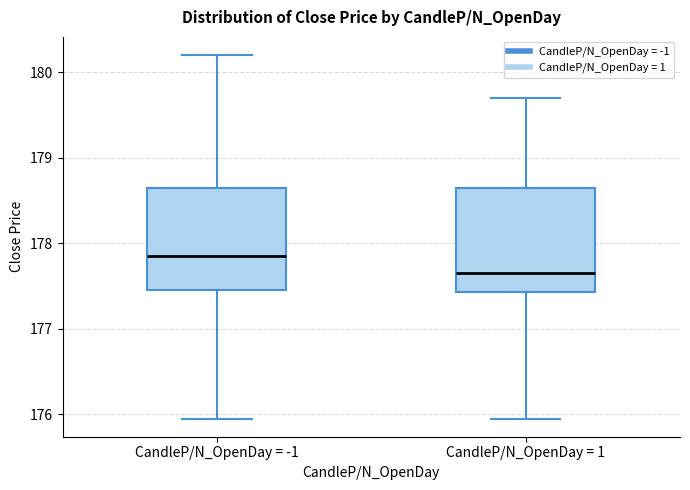

Reading left to right, read every box against the y-axis: the position of its median line, the range the box covers, and the ends of its whiskers. The values are not printed on the chart, so give them approximately, as read against the axis.

CandleP/N_OpenDay = -1: median 177.9, box 177.5 to 178.7, whiskers 176.0 to 180.2
CandleP/N_OpenDay = 1: median 177.7, box 177.4 to 178.7, whiskers 176.0 to 179.7